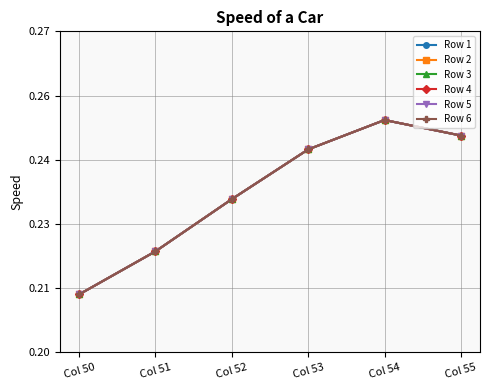

Is the value of Row 1 at Col 51 greater than the value of Row 6 at Col 51?

No